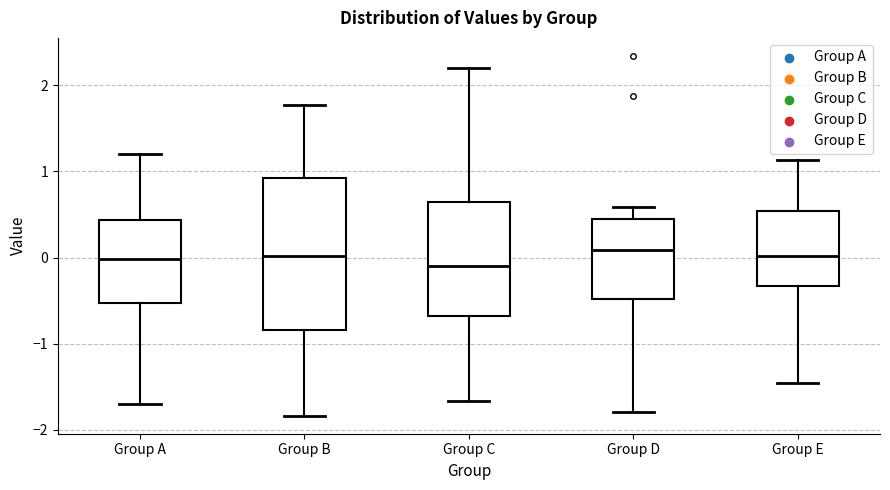

Which box is the tallest, from its lower edge to its upper edge?

Group B